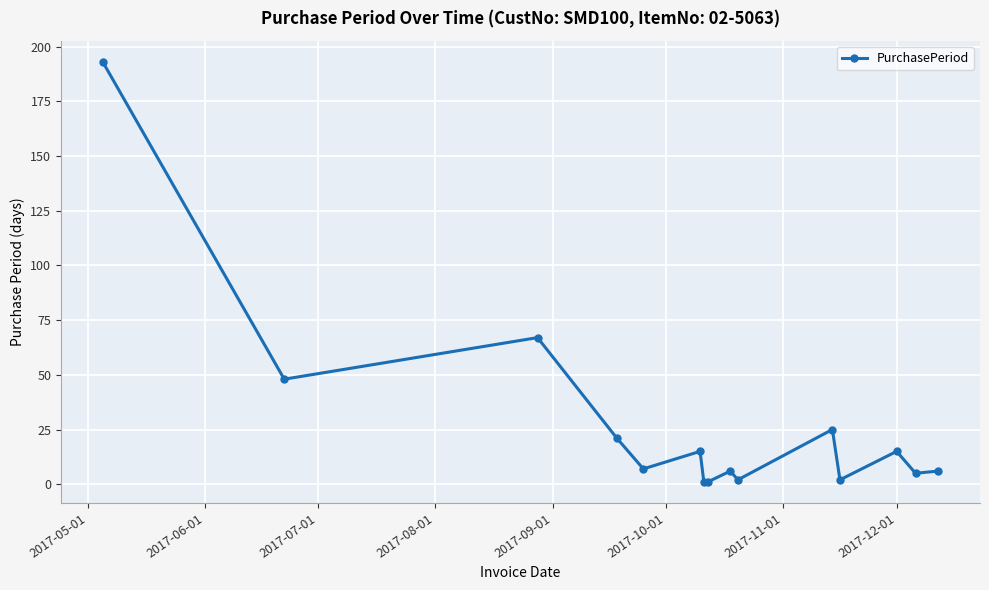

What is the average value?

28